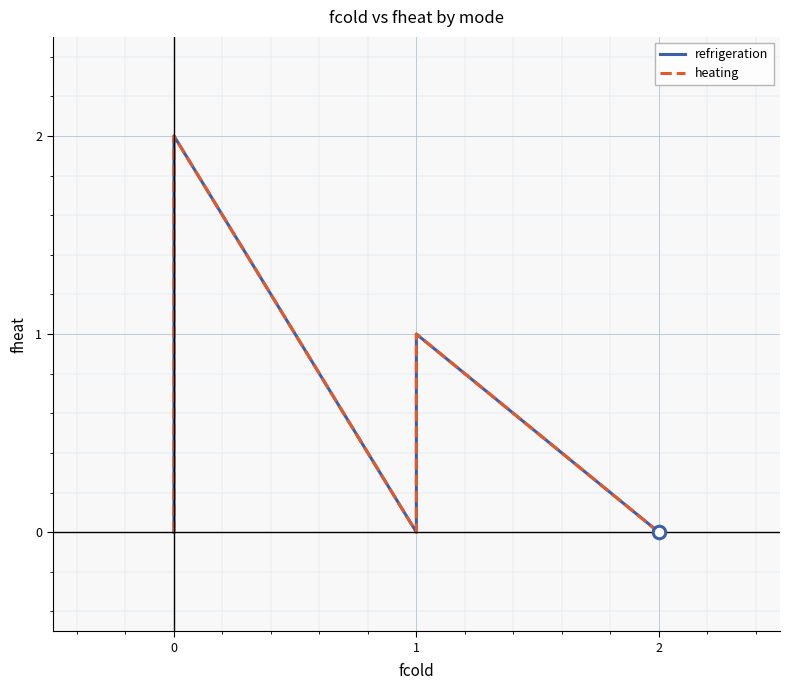

How many lines are shown in the chart?

2